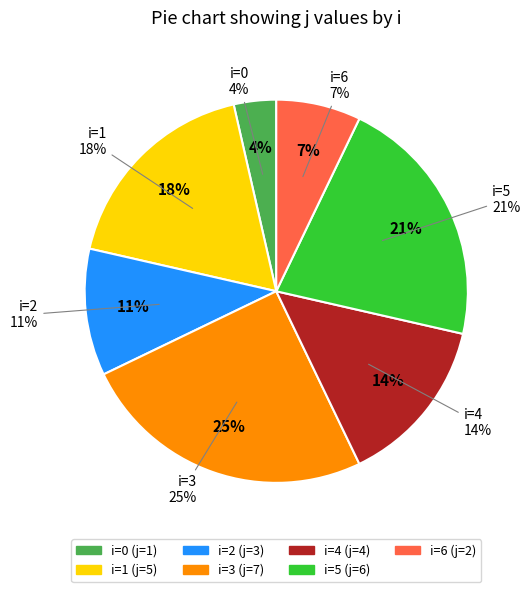

Do 2 and 6 together represent more than half of the pie?

No